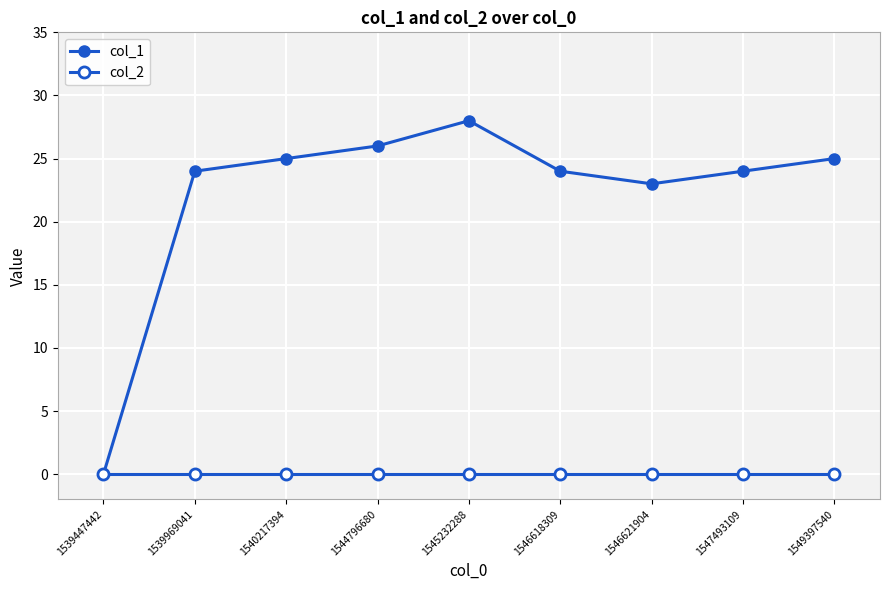

How many distinct data groups are displayed?

2